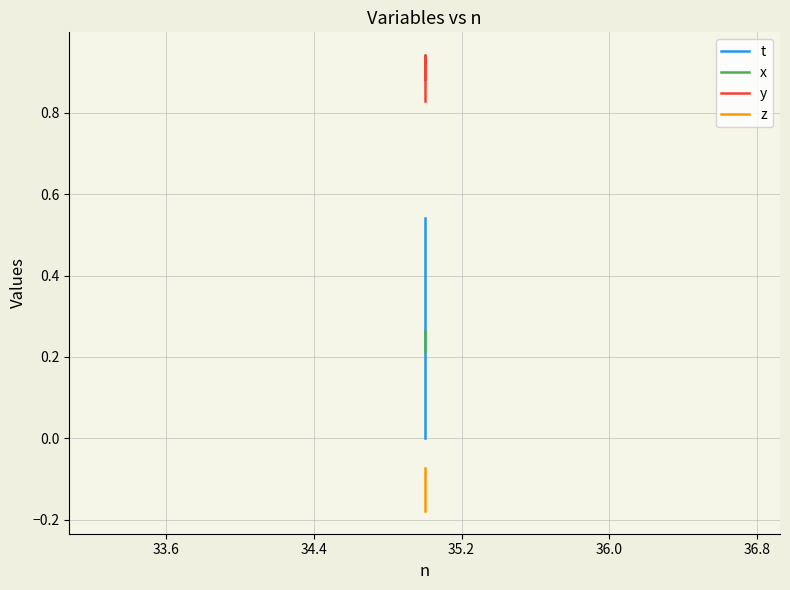

What is the difference between the maximum and minimum values in the t series?

0.5